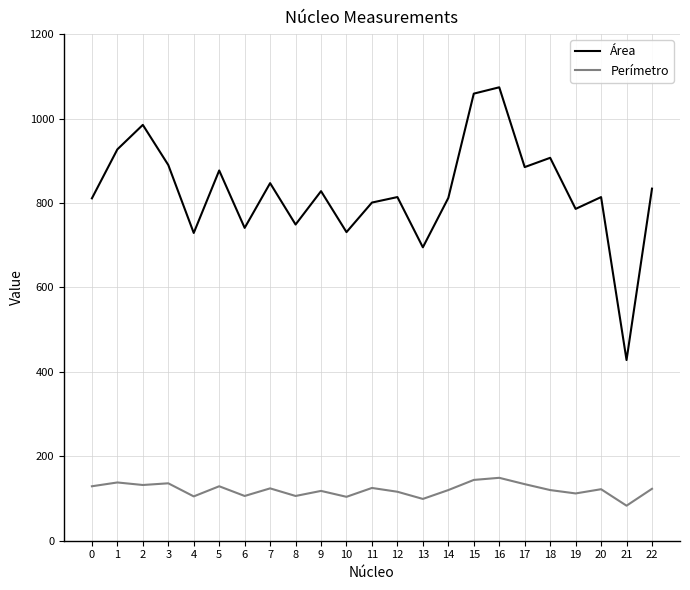

Which series has the largest total across all categories?

Área